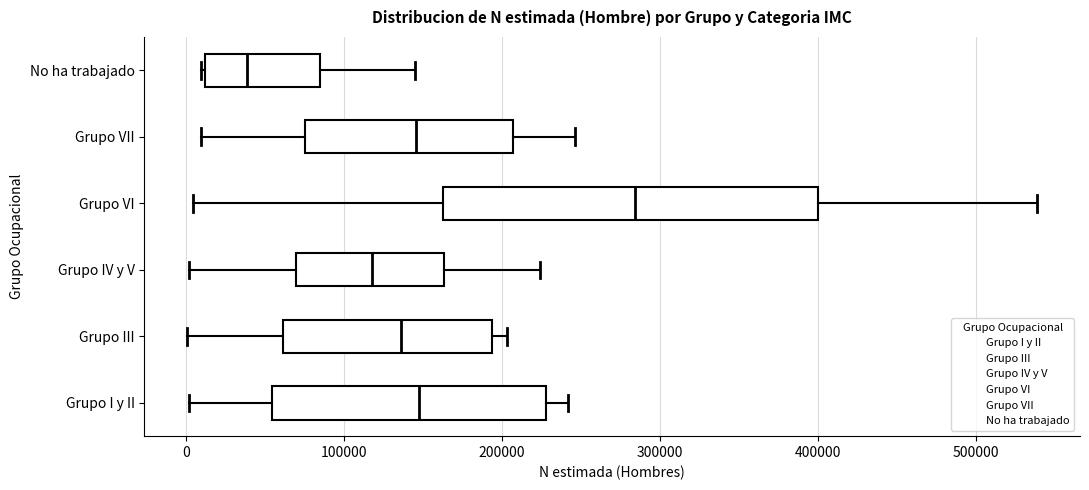

Comparing the boxes themselves (not the whiskers), which one is the widest?

Grupo VI